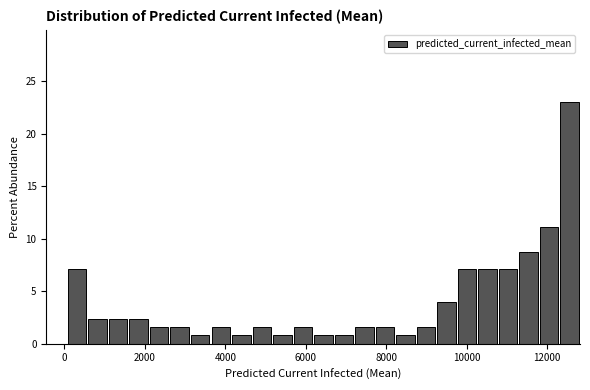

Read against the x-axis, roughly where is the centre of the tallest bar?

12600